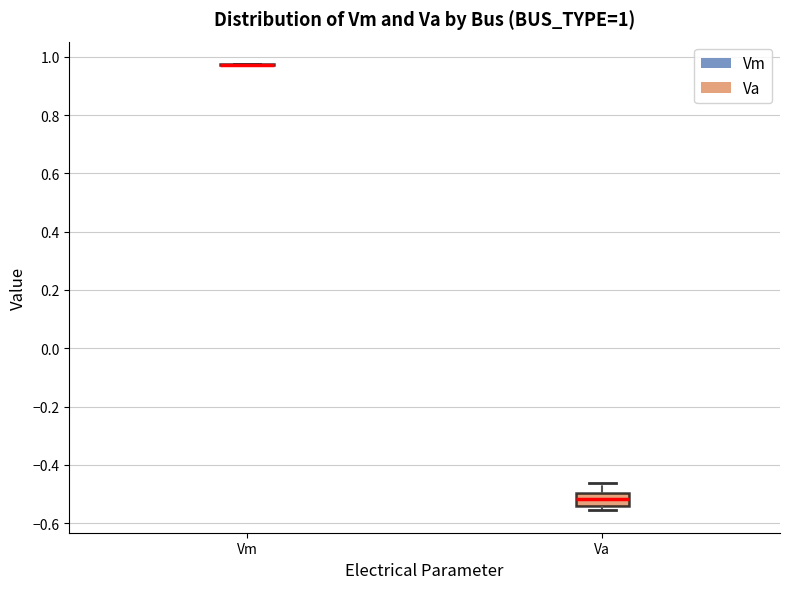

Which box is the tallest, from its lower edge to its upper edge?

Va